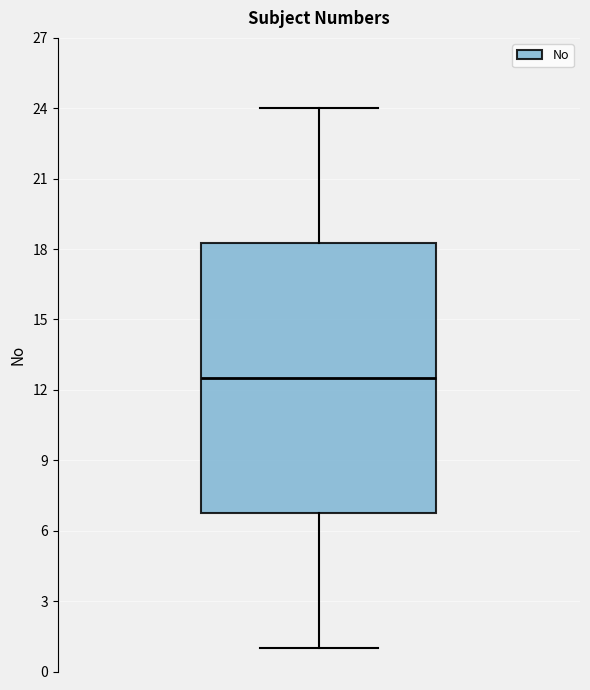

Read this box plot against the y-axis: the position of the median line, the range covered by the box, and the ends of both whiskers. The values are not printed on the chart, so give them approximately, as read against the axis.

median 12.5, box 7.0 to 18.5, whiskers 1.0 to 24.0